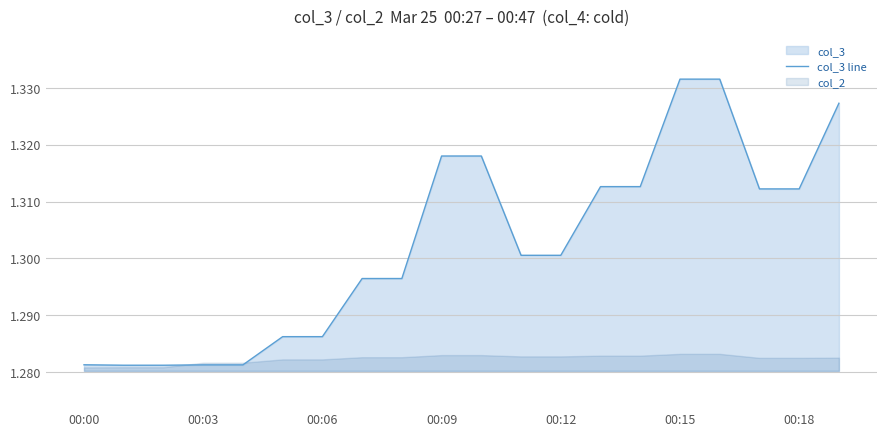

Reading left to right, what are all the values shown in this chart?

1.3	1.3	1.3	1.3	1.3	1.3	1.3	1.3	1.3	1.3	1.3	1.3	1.3	1.3	1.3	1.3	1.3	1.3	1.3	1.3